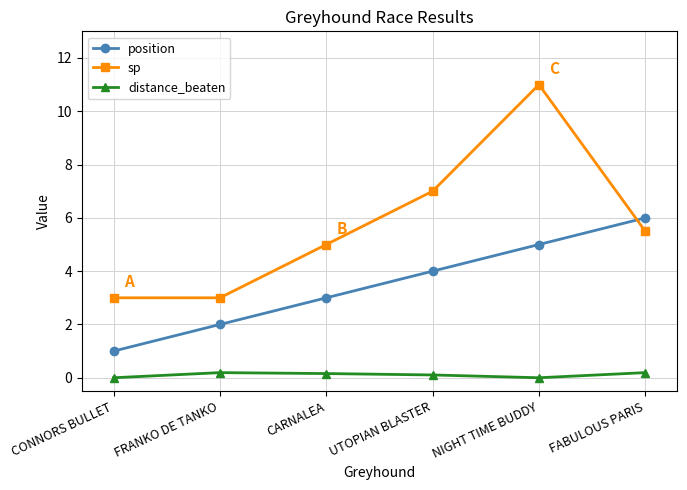

How many interior local peaks does the sp series have?

1